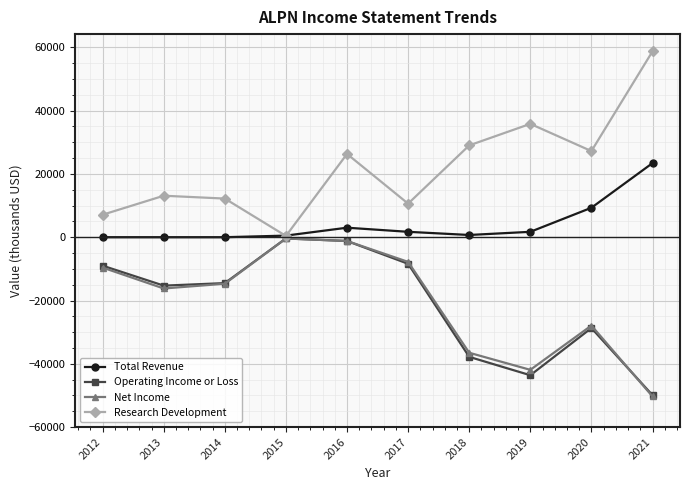

Which series changed the most between 2016 and 2019?

Operating Income or Loss